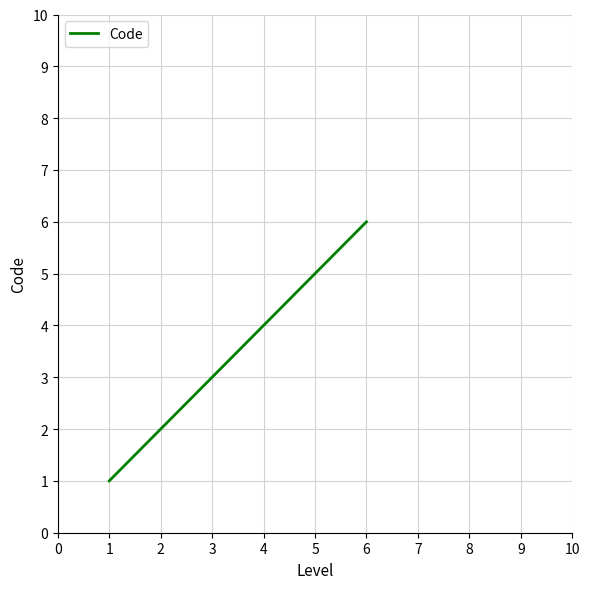

What is the change in value from 4 to 6?

+2